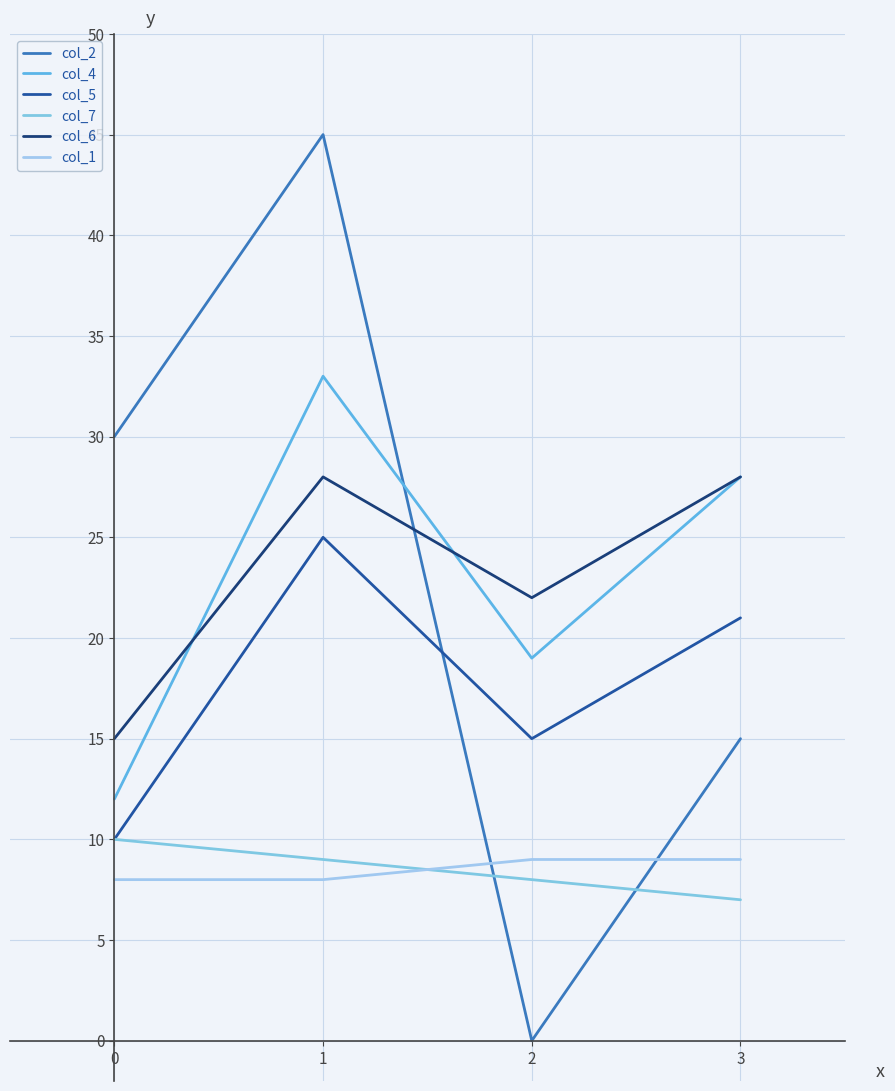

Which series has the largest total across all categories?

col_6